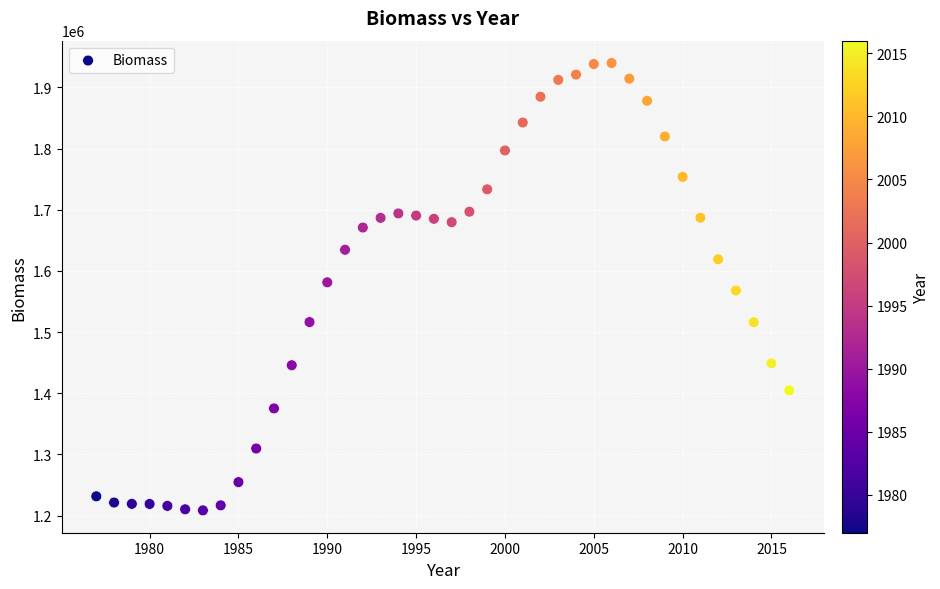

What is the range of Y values (max minus min)?

731320